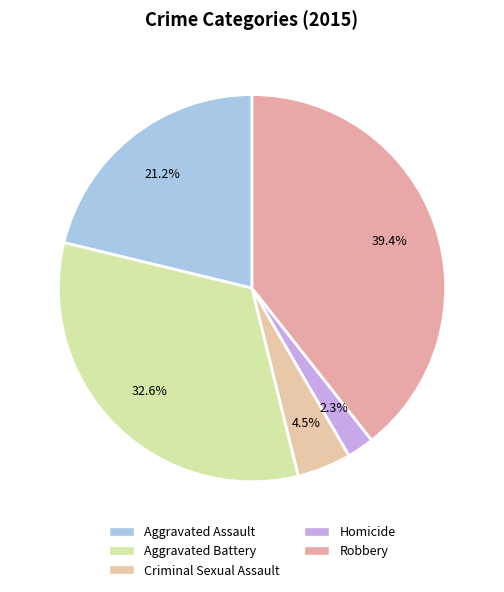

The Aggravated Assault slice represents 35% of the pie. True or false?

False